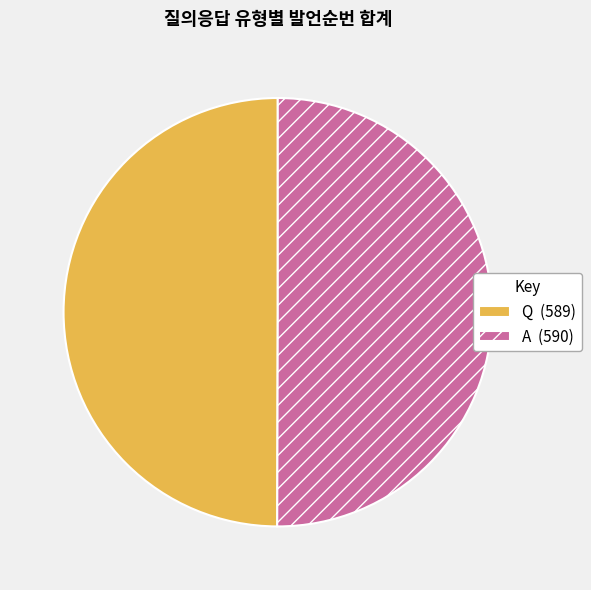

Is it true that Q (589) is 59% of the pie?

False